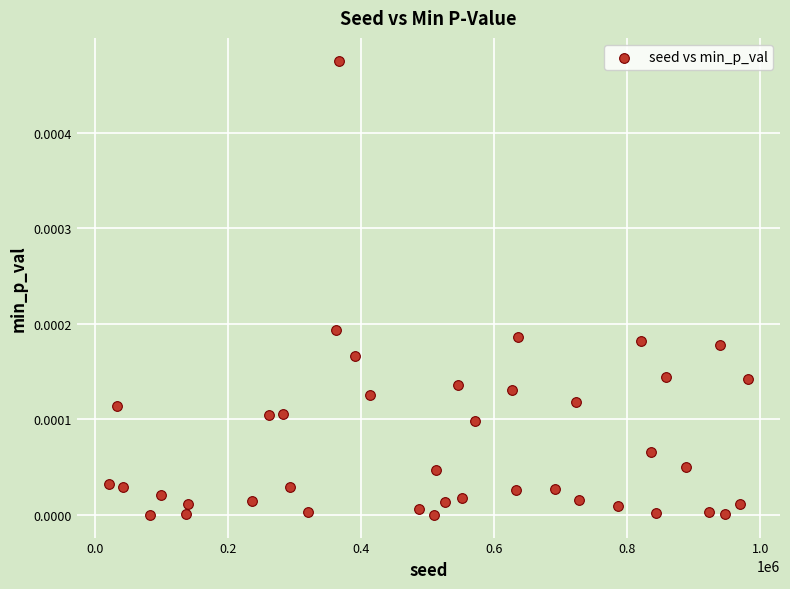

What is the range of X values (max minus min)?

960063.0